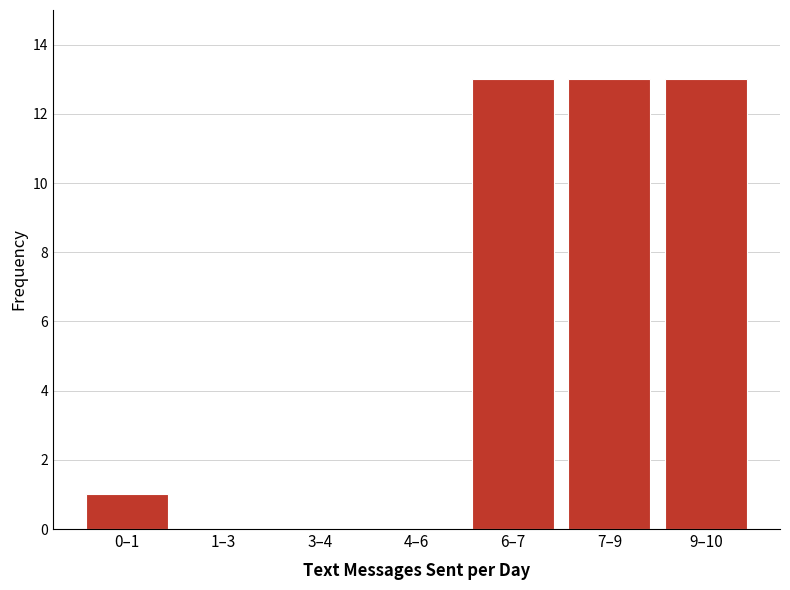

Reading left to right, extract all data points from this chart.

0–1=1	1–3=0	3–4=0	4–6=0	6–7=13	7–9=13	9–10=13